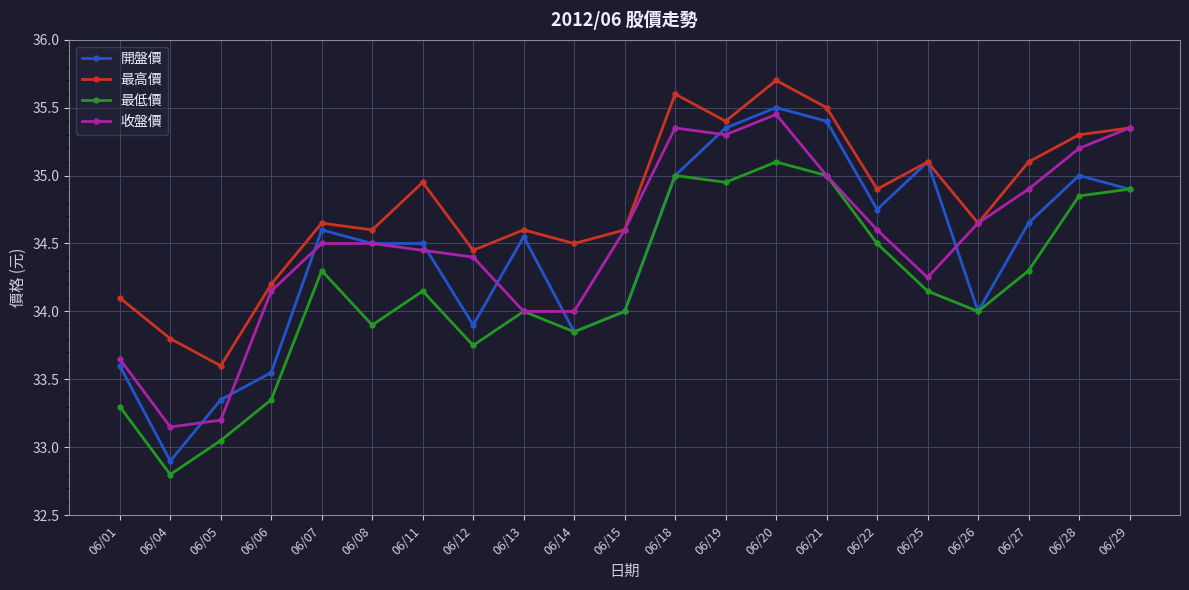

What is the minimum value shown in the chart?

32.8